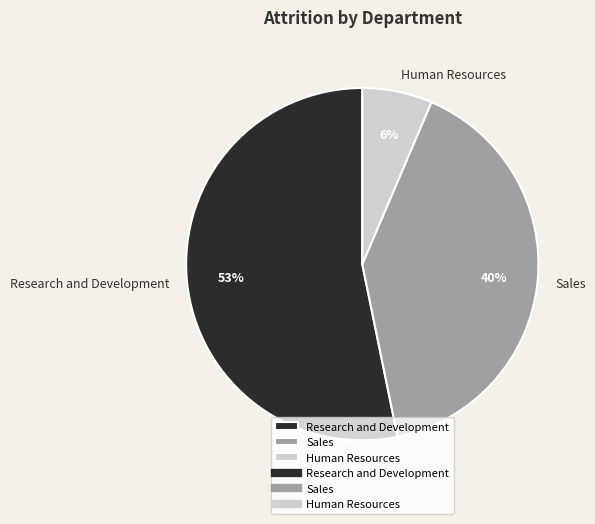

Is there any slice that represents more than half of the pie?

Yes